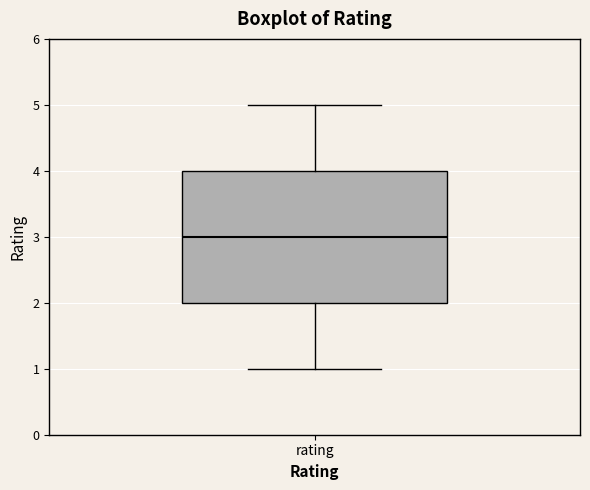

Where does the lower whisker of the box for rating end on the y-axis? The values are not printed on the chart, so give them approximately, as read against the axis.

1